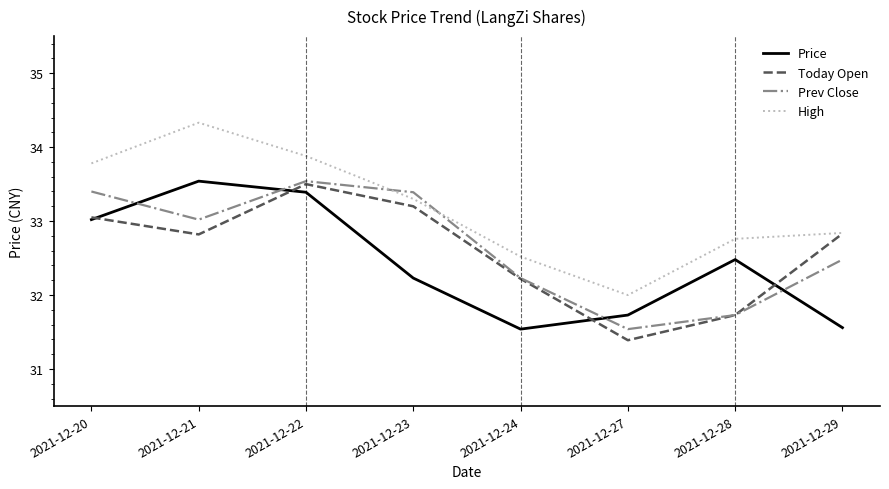

Is the value of Today Open at 2021-12-29 greater than the value of High at 2021-12-20?

No